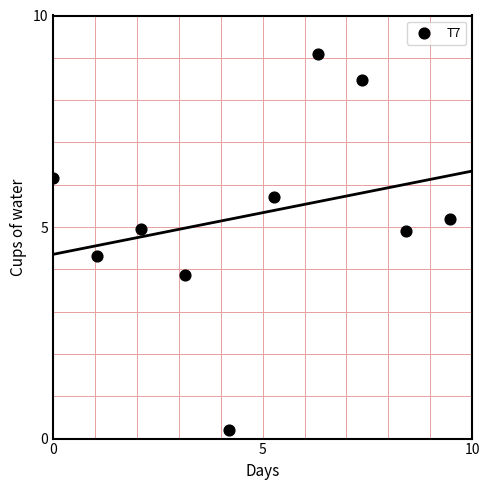

What is the range of X values (max minus min)?

9.5